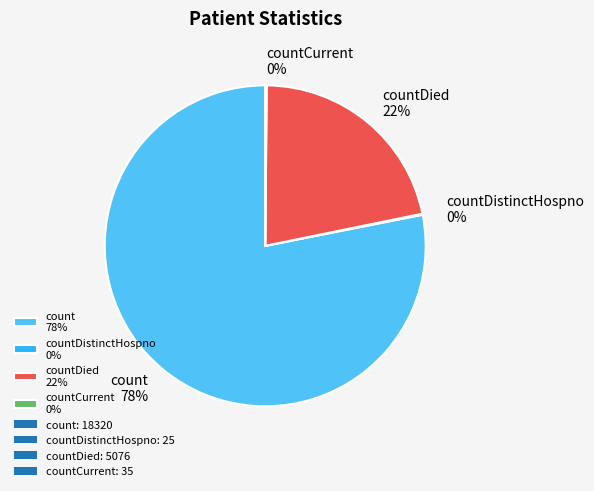

What percentage is the countDied 22% slice, to the nearest percent?

22%